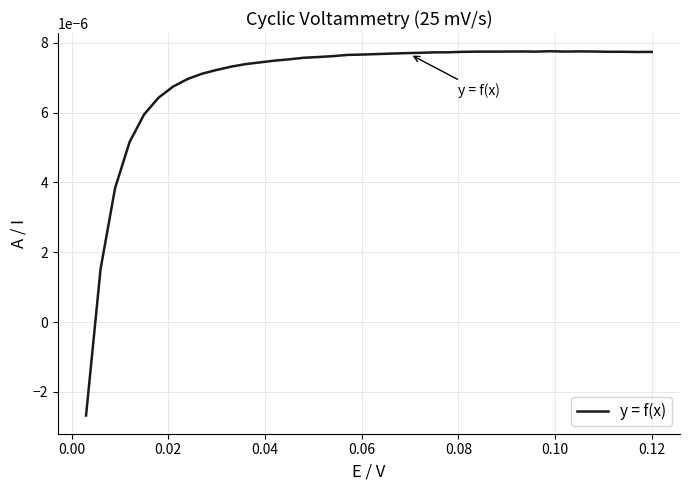

Does the chart display data point markers on the line(s)?

No